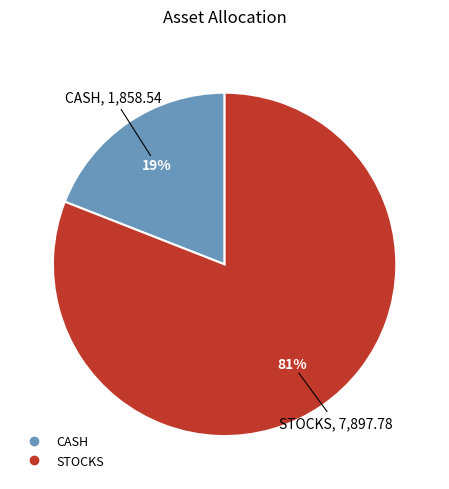

Does CASH account for over 50% of the chart?

No